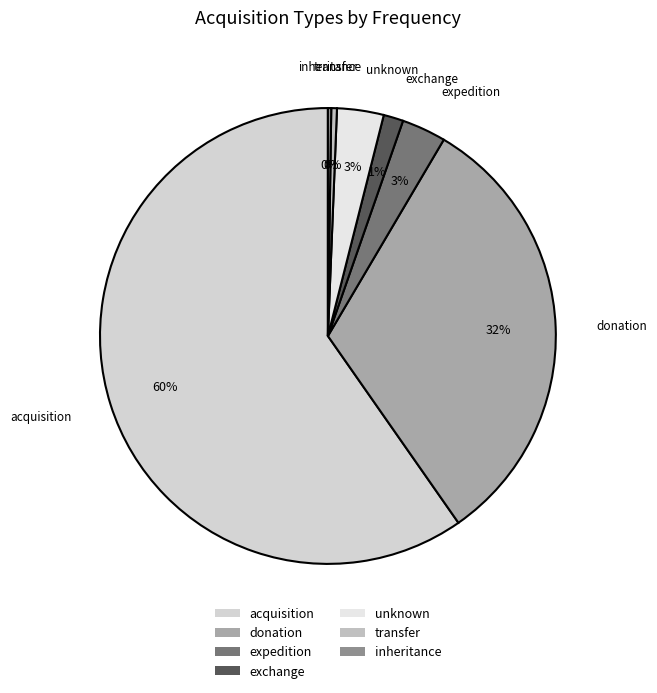

Is it true that expedition is 3% of the pie?

True